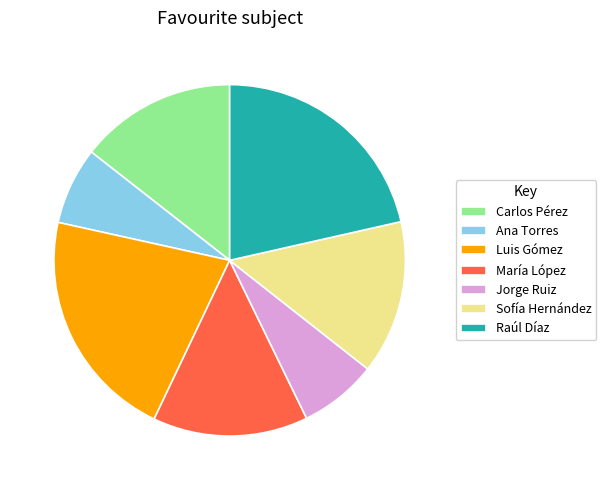

Combined, do Raúl Díaz and Ana Torres account for over 50%?

No